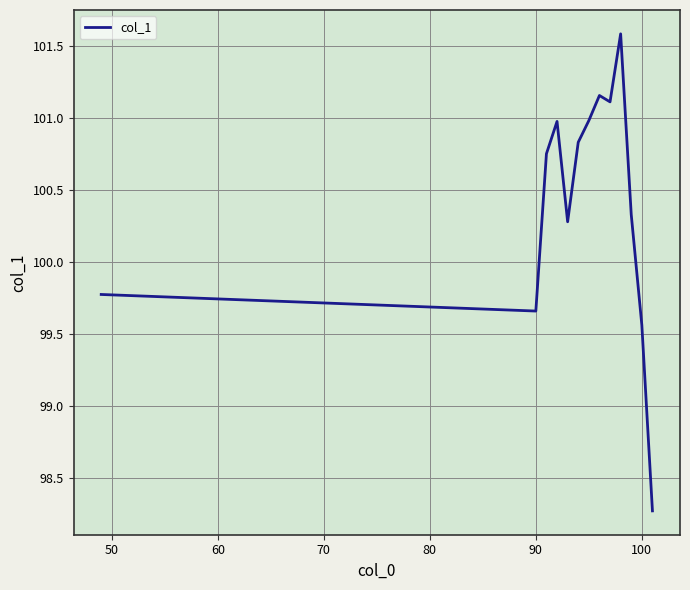

What is the smallest value displayed?

98.3